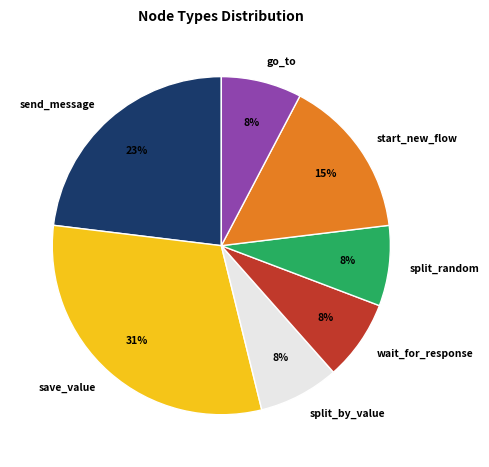

Is the sum of split_random and send_message greater than half?

No